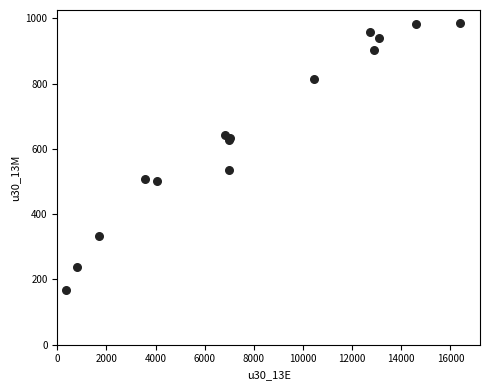

What Y value in the scatter plot is closest to 575?

535.4